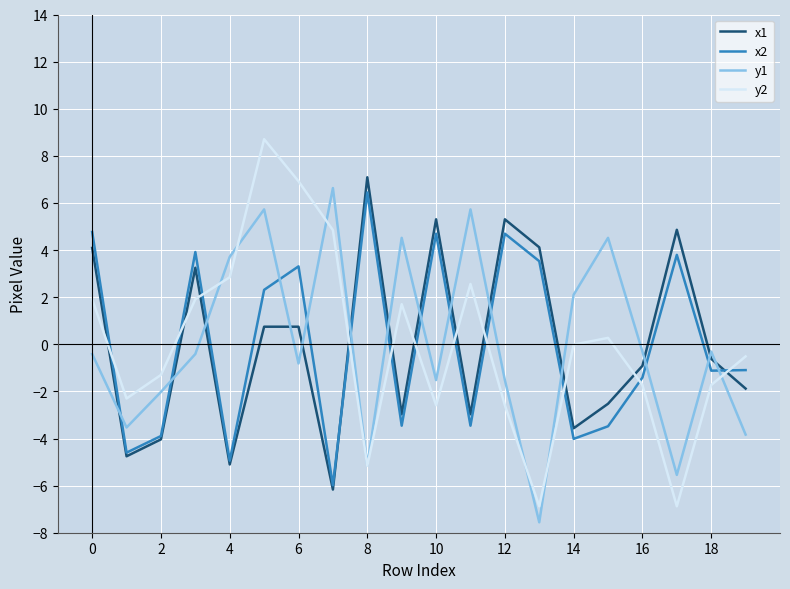

After their last crossing, which series has the higher values: x1 or y2?

y2